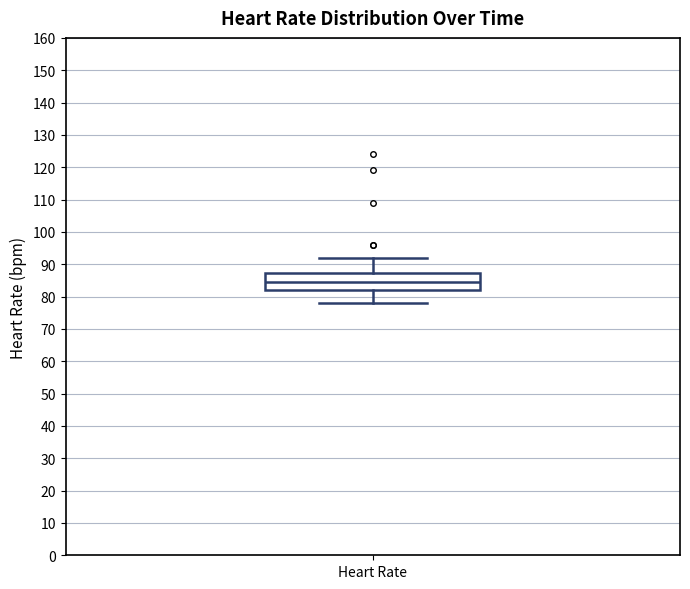

Where is the upper edge of the box for Heart Rate on the y-axis? The values are not printed on the chart, so give them approximately, as read against the axis.

87